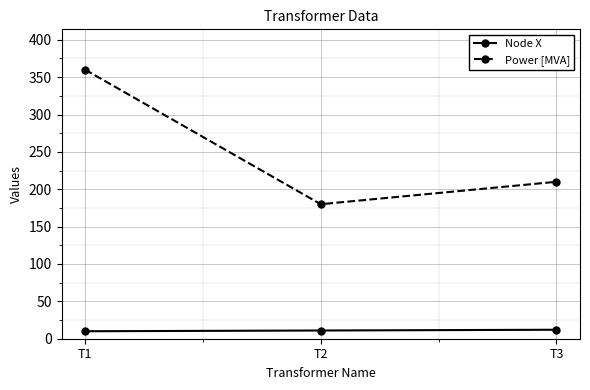

At which category is the sum across all series the highest?

T1